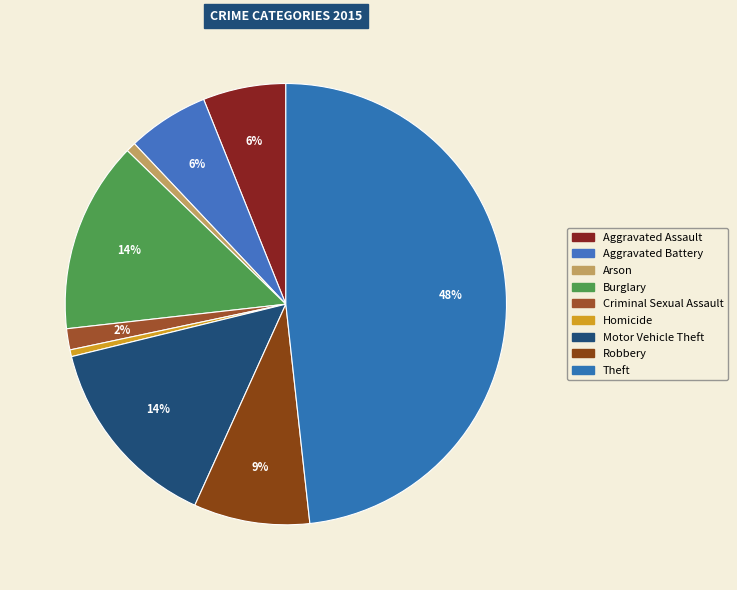

Count the number of slices in the pie.

9